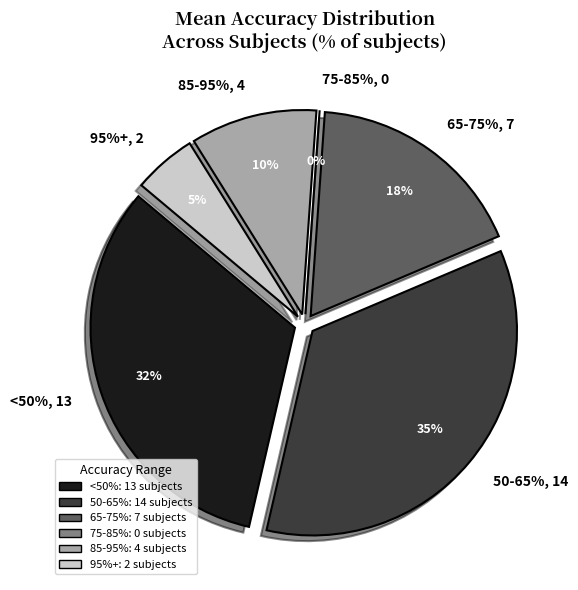

How many slices are in this pie chart?

6